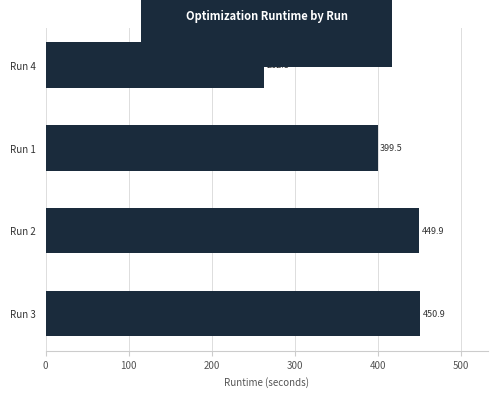

Are the bars horizontal?

Yes